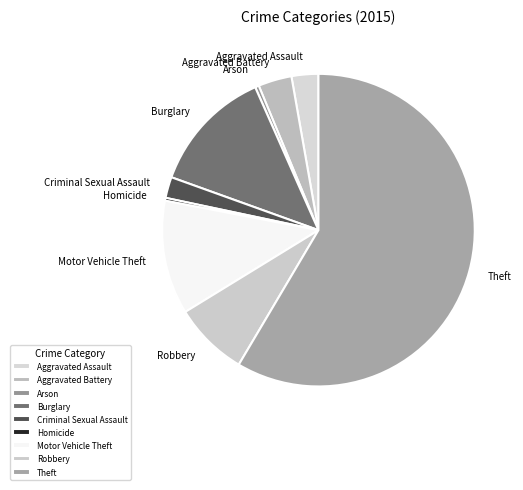

Which category has the biggest portion of the pie?

Theft